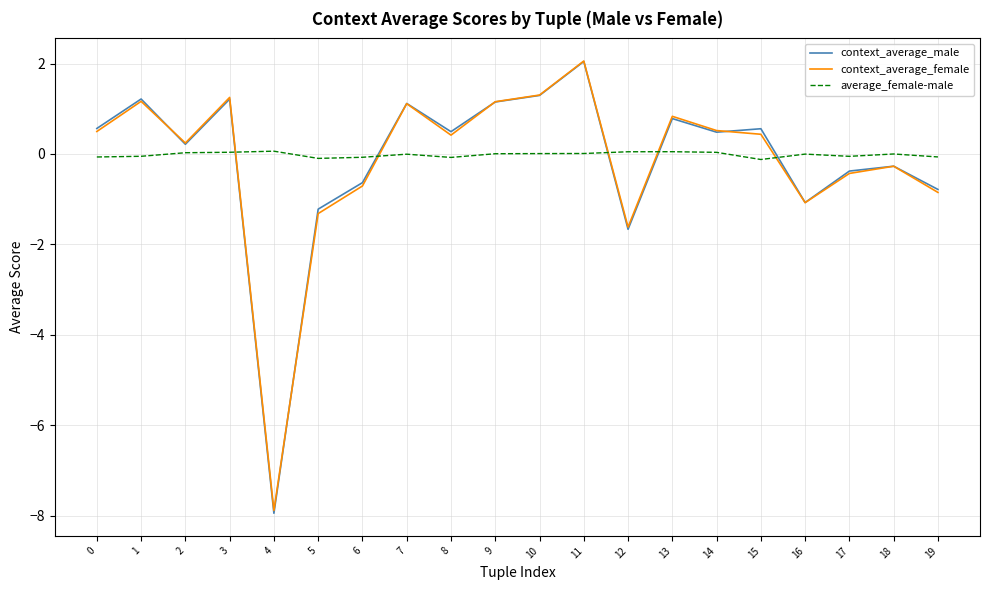

Which series has the widest spread of values?

context_average_male